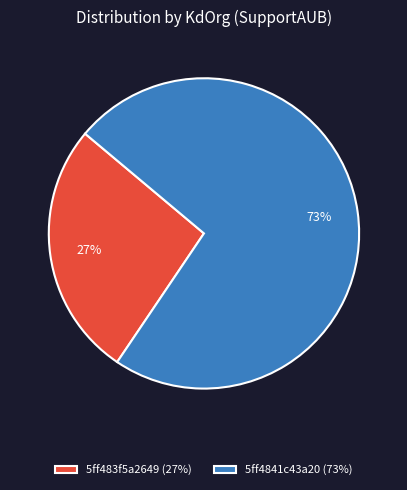

To the nearest percent, what percentage of the pie is 5ff4841c43a20 (73%)?

73%